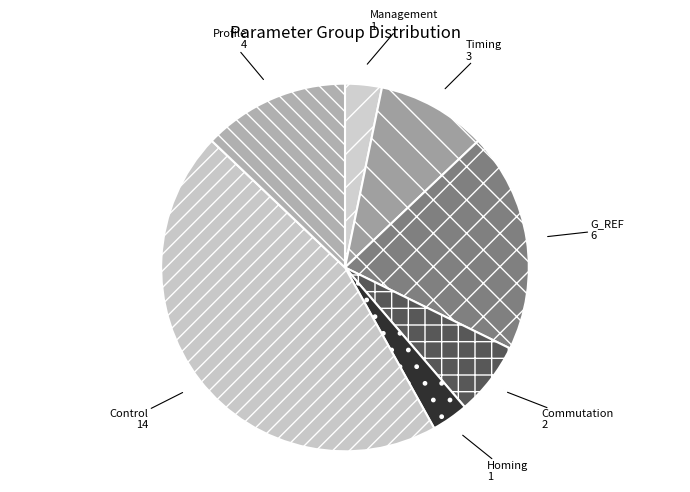

True or false: G_REF accounts for 13% of the total.

False